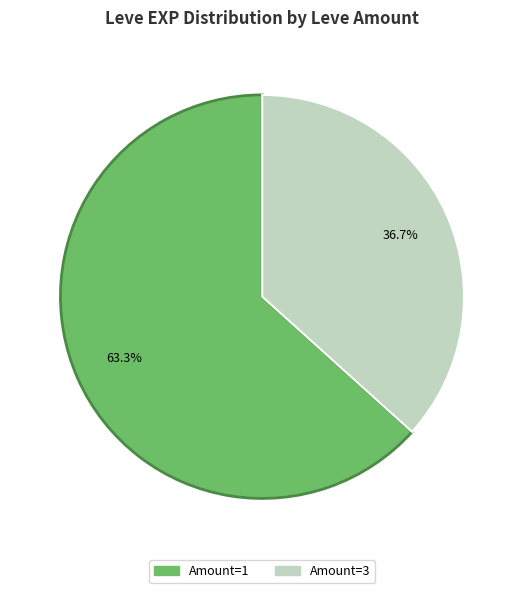

Does any single category account for the majority?

Yes